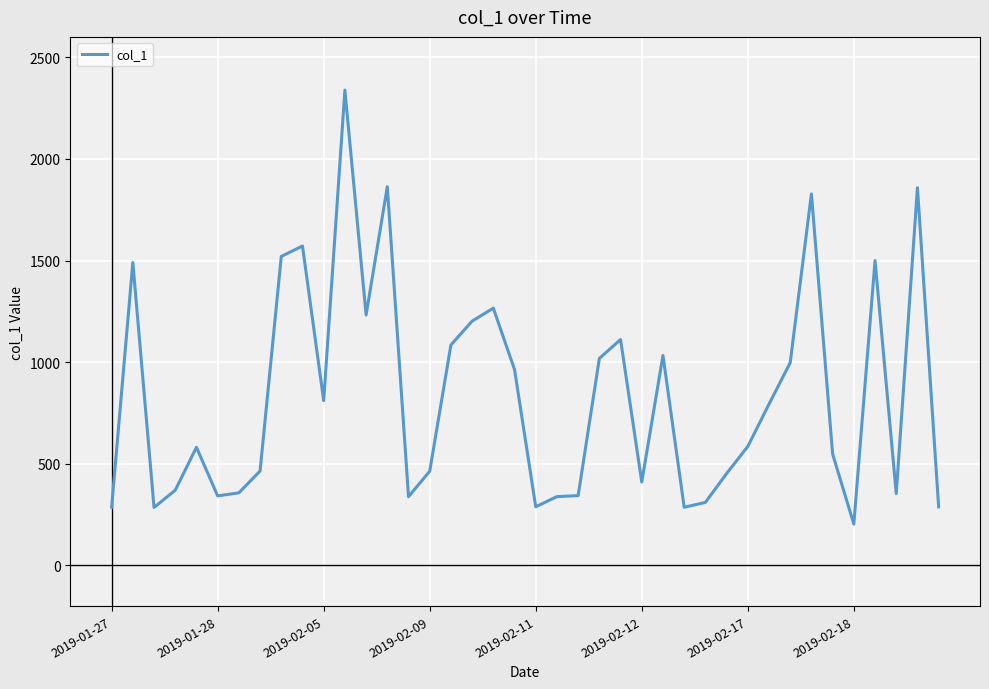

What is the difference between the maximum and minimum values?

2135.0